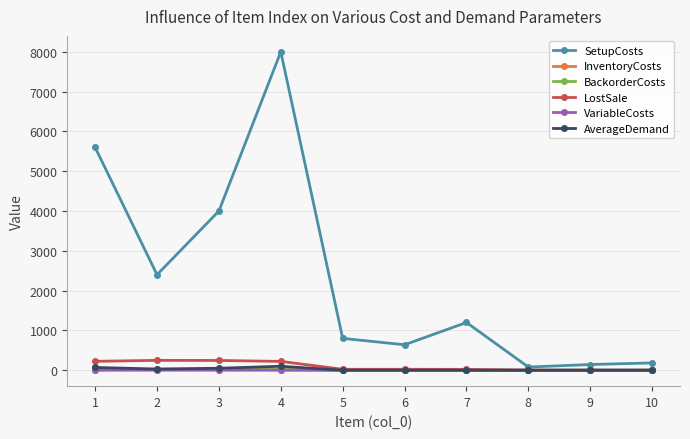

True or false: InventoryCosts has more than 0 interior local peaks.

True